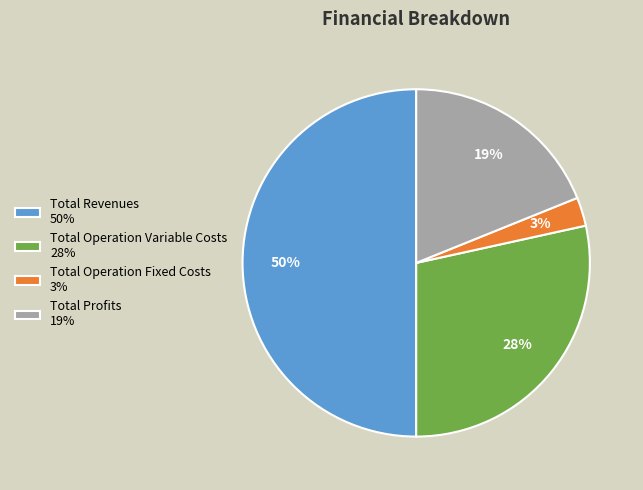

To the nearest percent, what is the difference between the Total Operation Fixed Costs 3% and Total Revenues 50% slice percentages?

47%